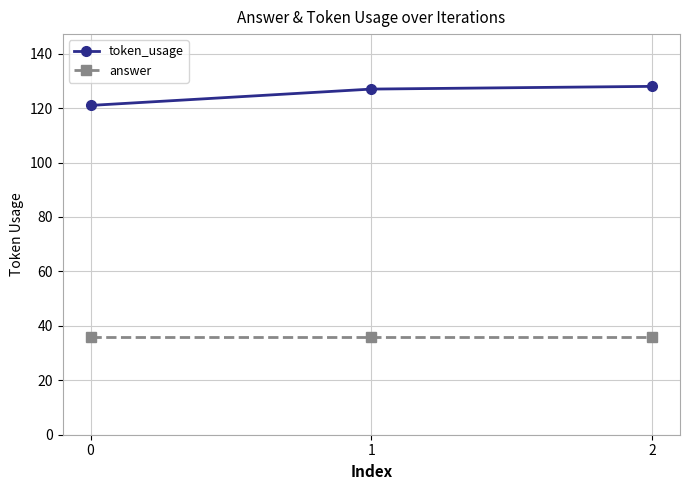

How many lines are shown in the chart?

2